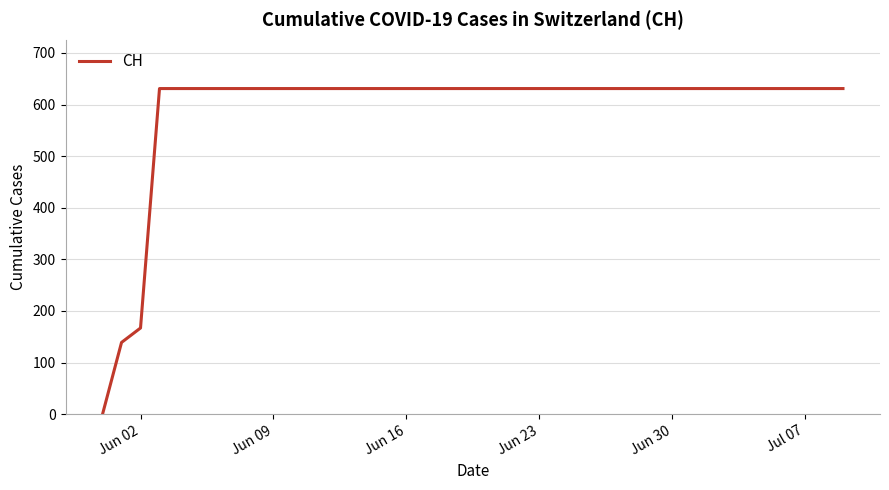

True or false: there are more than 2 points higher than both neighbors.

False